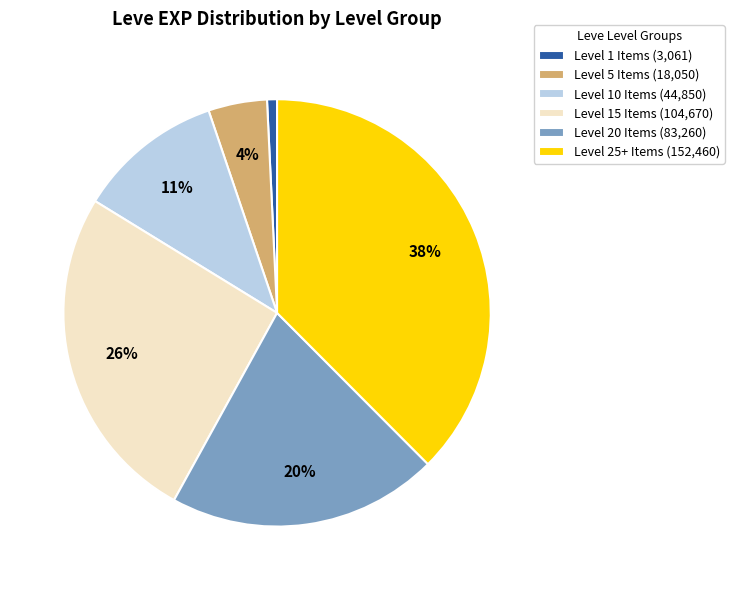

Combined, do Level 5 Items (18,050) and Level 1 Items (3,061) account for over 50%?

No